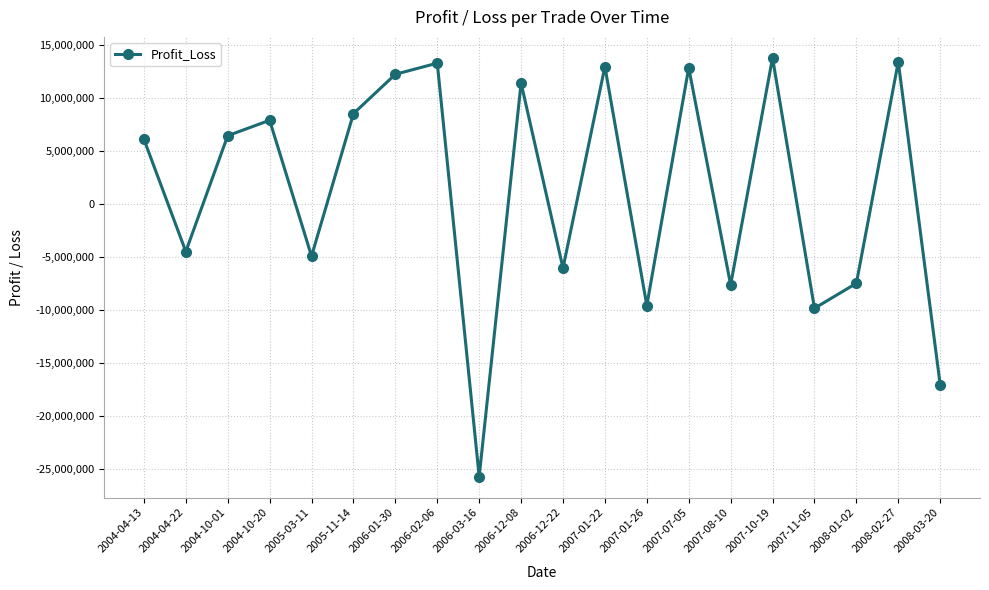

What is the sum of all values?

25708792.0